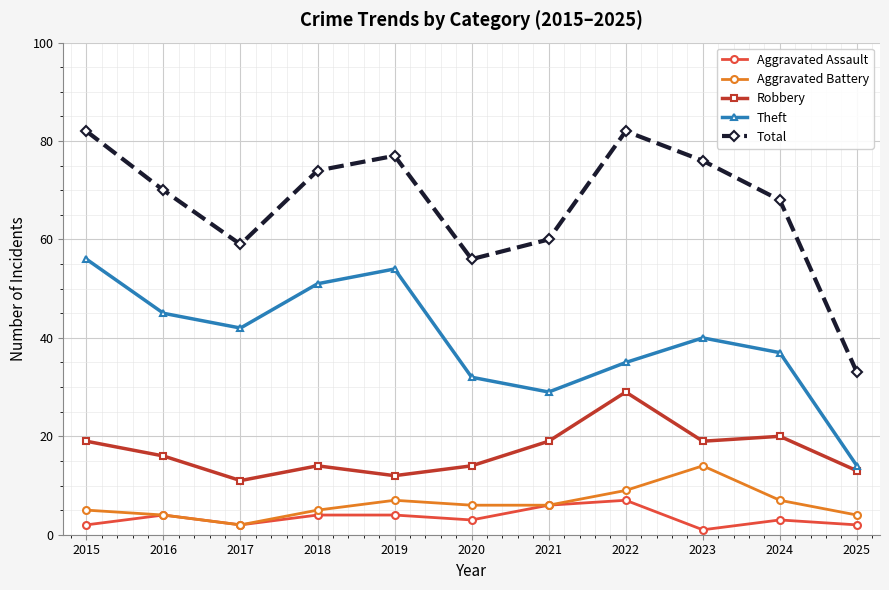

True or false: Total has a value of 37 at 2019.

False